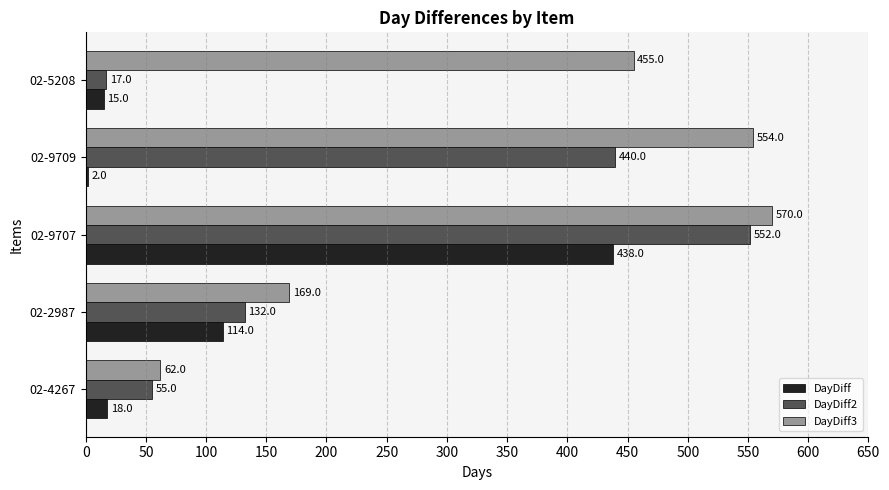

What is the average value of the DayDiff3 series?

362